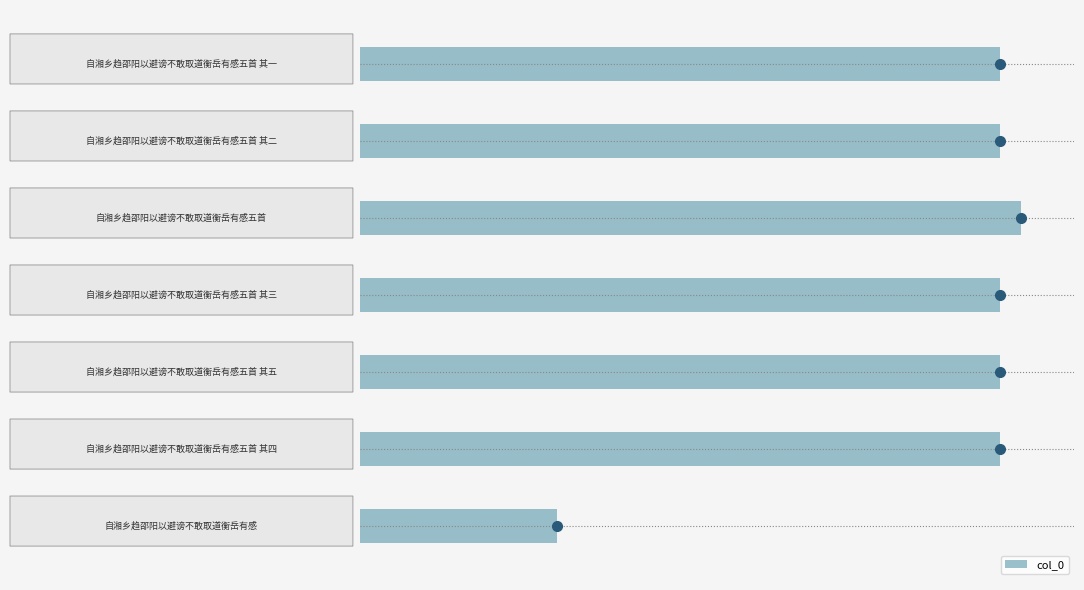

What is the smallest value displayed?

331343